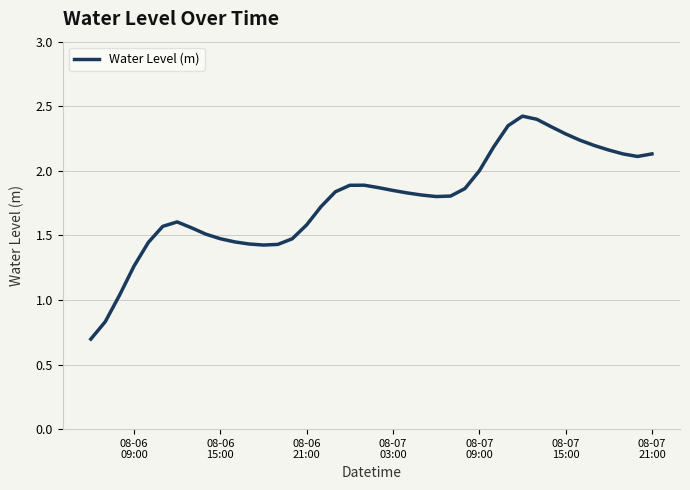

What is the greatest value displayed?

2.4